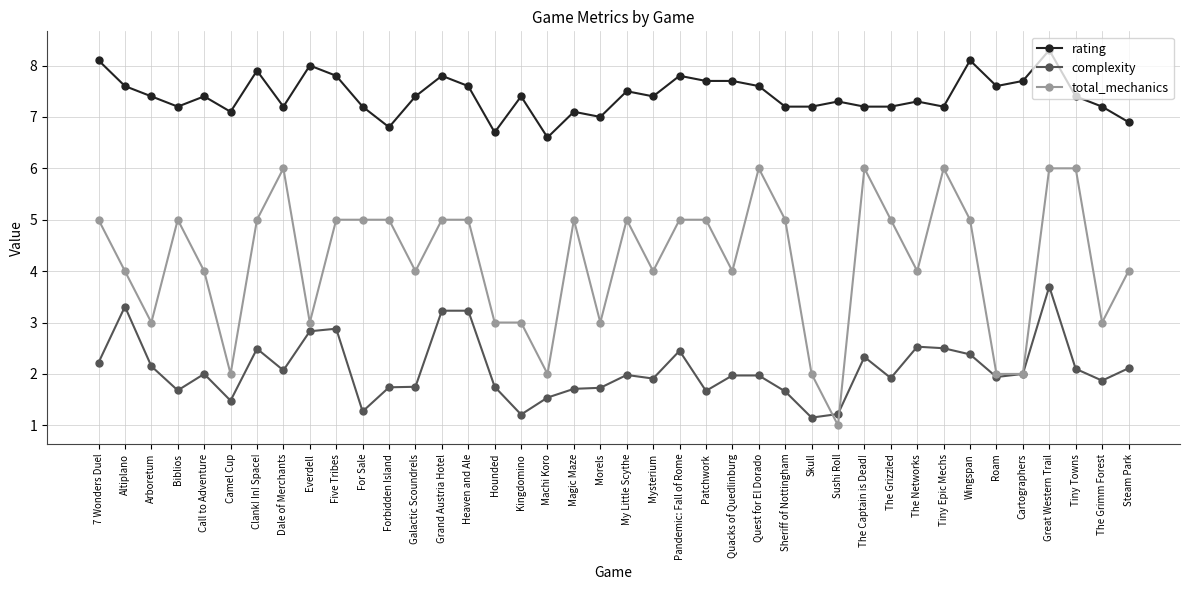

Which series has the largest total across all categories?

rating